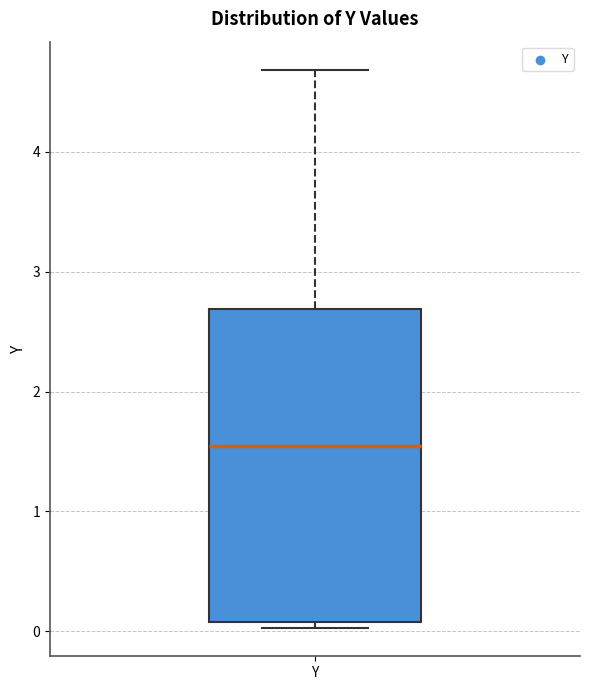

Transcribe this box plot: give where the median line is, the range the box spans, and where the two whiskers end, as read against the y-axis. The values are not printed on the chart, so give them approximately, as read against the axis.

median 1.5, box 0.1 to 2.7, whiskers 0.0 to 4.7